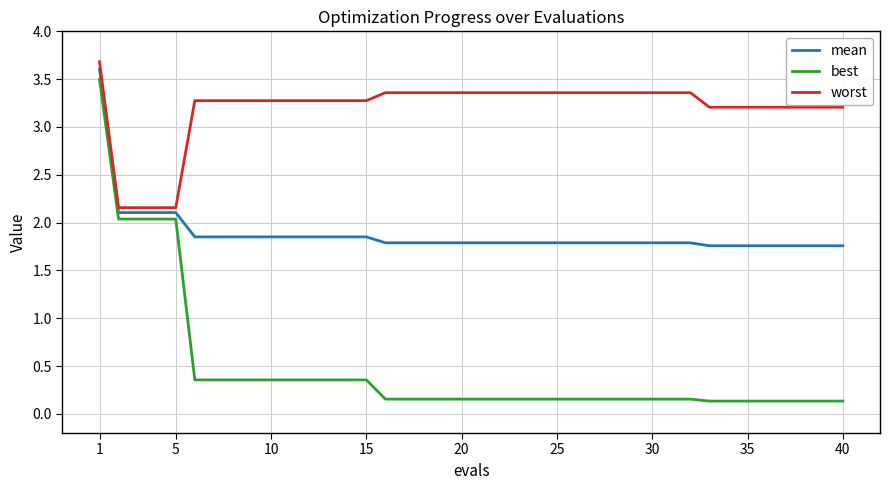

Which series has the largest total across all categories?

worst